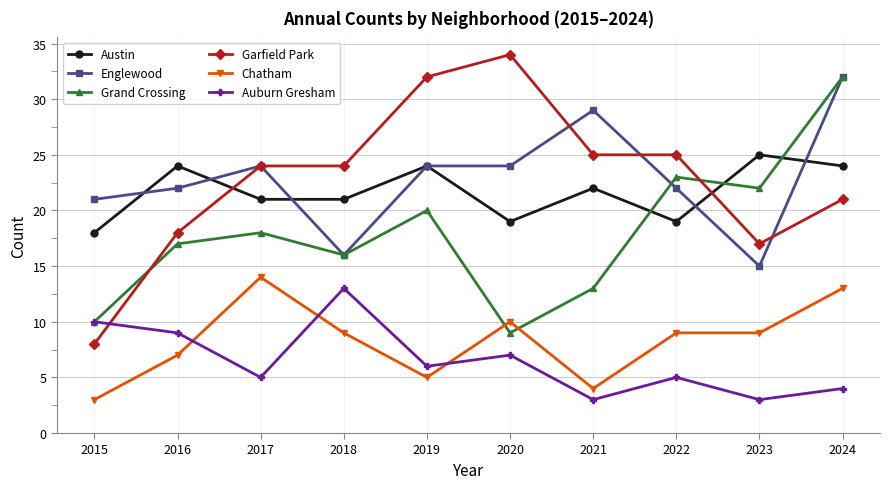

Reading left to right, what are all the values shown in this chart?

Austin: 2015=18	2016=24	2017=21	2018=21	2019=24	2020=19	2021=22	2022=19	2023=25	2024=24
Englewood: 2015=21	2016=22	2017=24	2018=16	2019=24	2020=24	2021=29	2022=22	2023=15	2024=32
Grand Crossing: 2015=10	2016=17	2017=18	2018=16	2019=20	2020=9	2021=13	2022=23	2023=22	2024=32
Garfield Park: 2015=8	2016=18	2017=24	2018=24	2019=32	2020=34	2021=25	2022=25	2023=17	2024=21
Chatham: 2015=3	2016=7	2017=14	2018=9	2019=5	2020=10	2021=4	2022=9	2023=9	2024=13
Auburn Gresham: 2015=10	2016=9	2017=5	2018=13	2019=6	2020=7	2021=3	2022=5	2023=3	2024=4